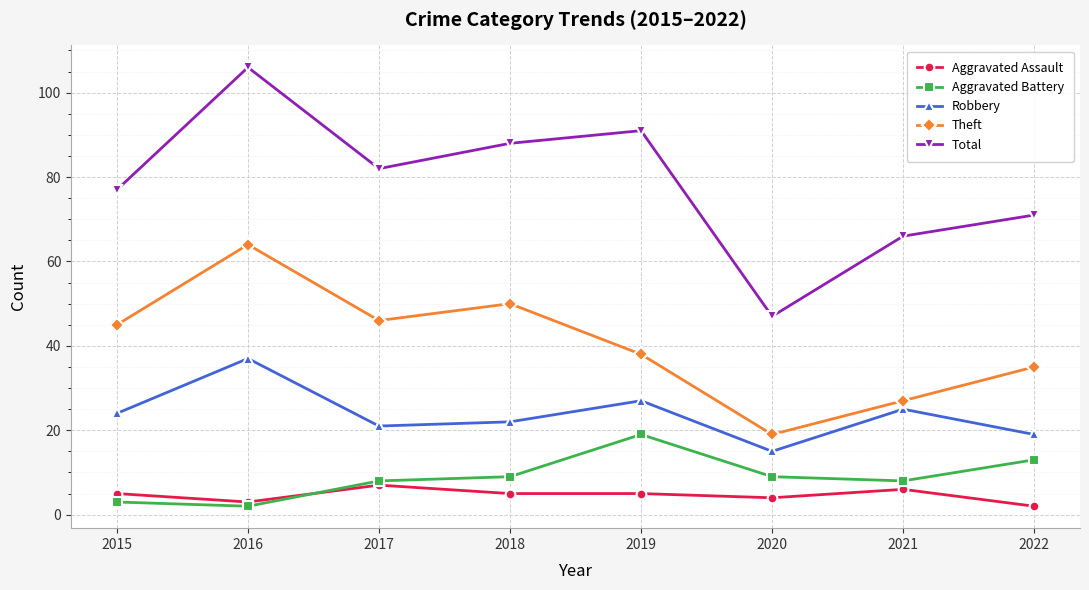

True or false: Aggravated Assault has more than 0 interior local peaks.

True